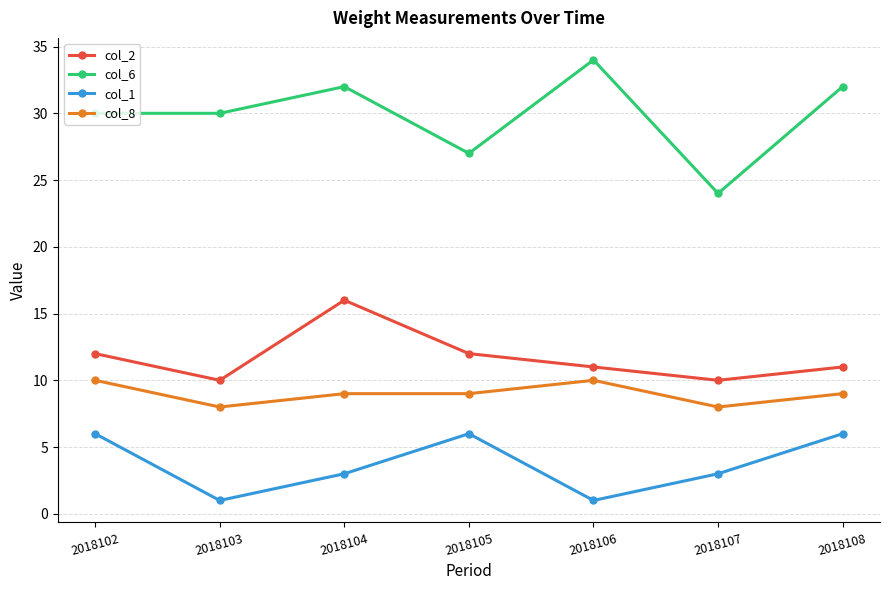

Where is the first local maximum for col_2?

2018104